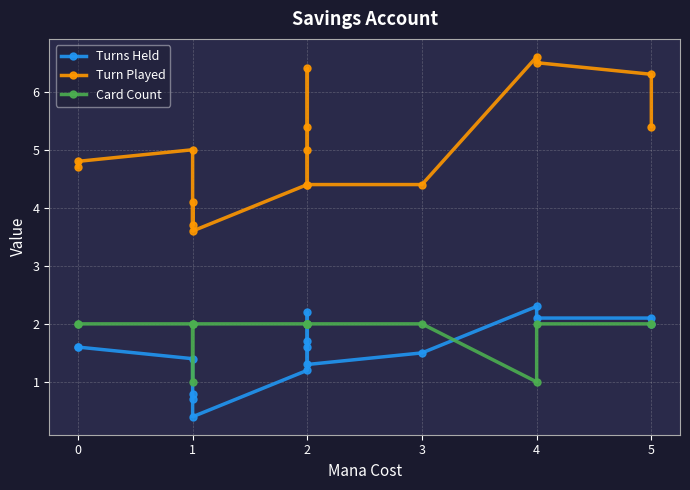

How many interior local valleys does the Card Count series have?

2